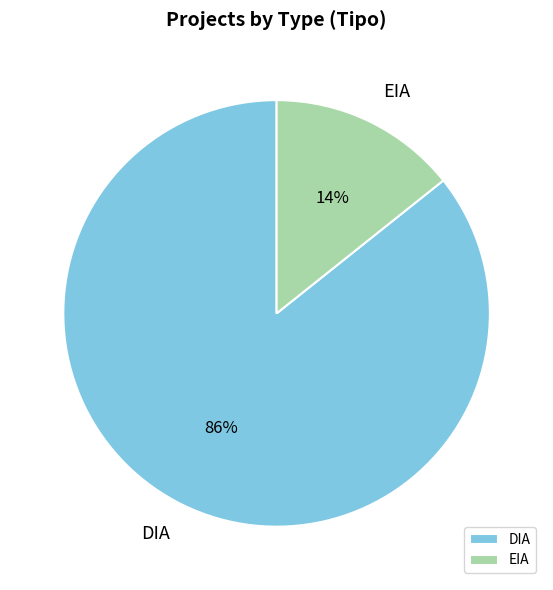

What percentage is the EIA slice, to the nearest percent?

14%